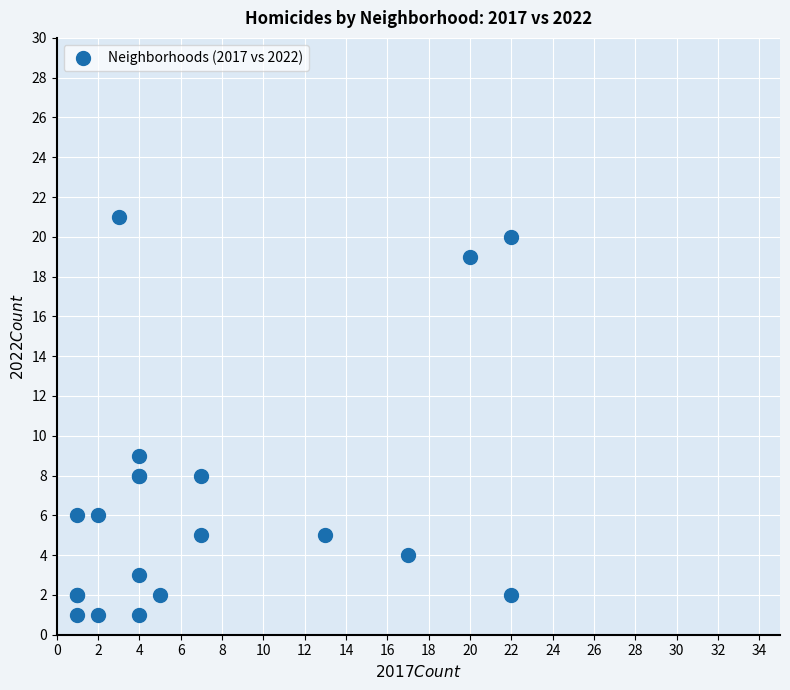

What Y value in the scatter plot is closest to 11?

9